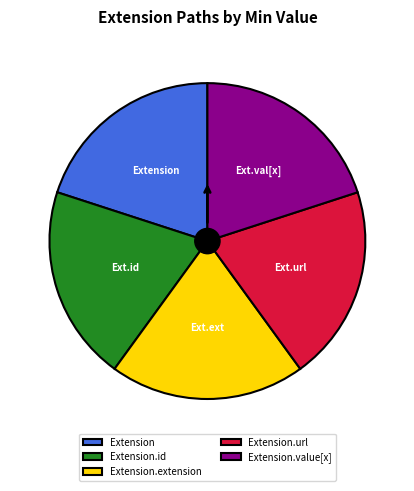

How many slices are in this pie chart?

5